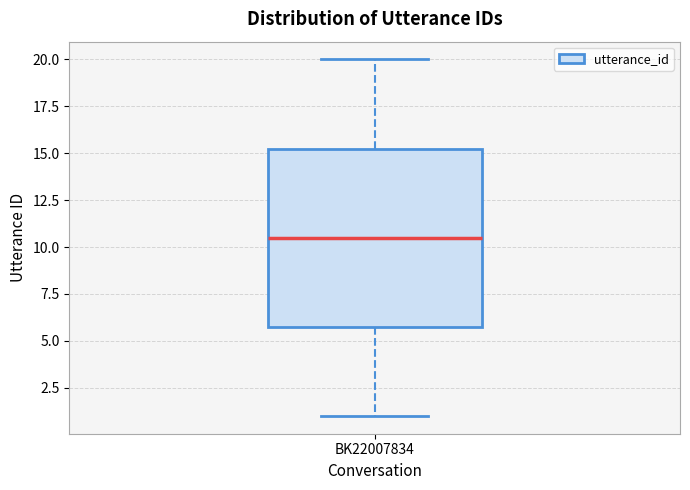

Read this box plot against the y-axis: the position of the median line, the range covered by the box, and the ends of both whiskers. The values are not printed on the chart, so give them approximately, as read against the axis.

median 10.5, box 6.0 to 15.5, whiskers 1.0 to 20.0